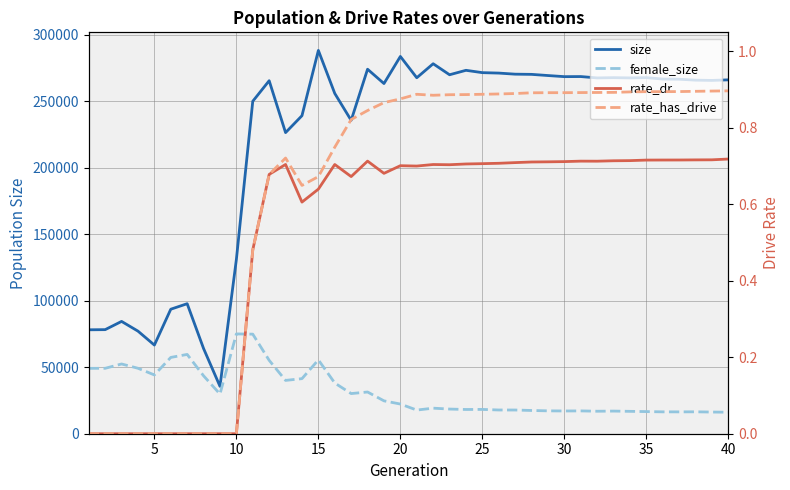

Is the value of size at 15 greater than the value of female_size at 5?

Yes